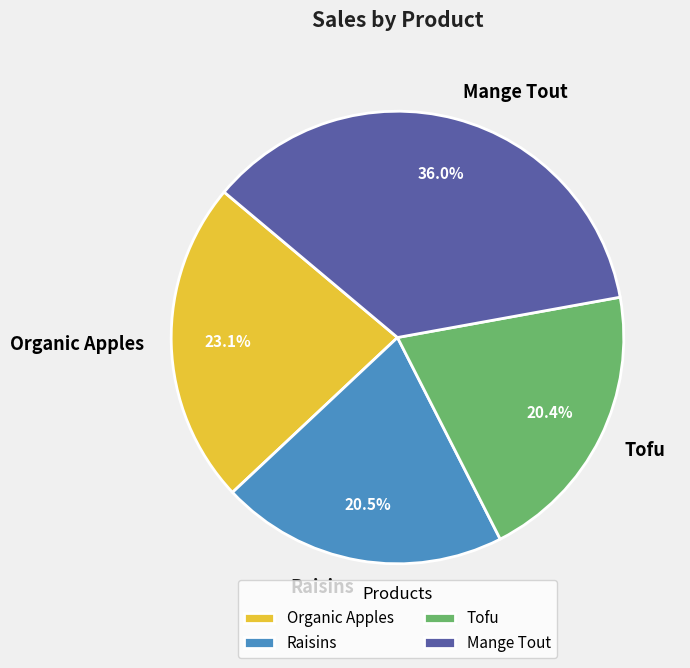

What is the largest slice in the pie chart?

Mange Tout